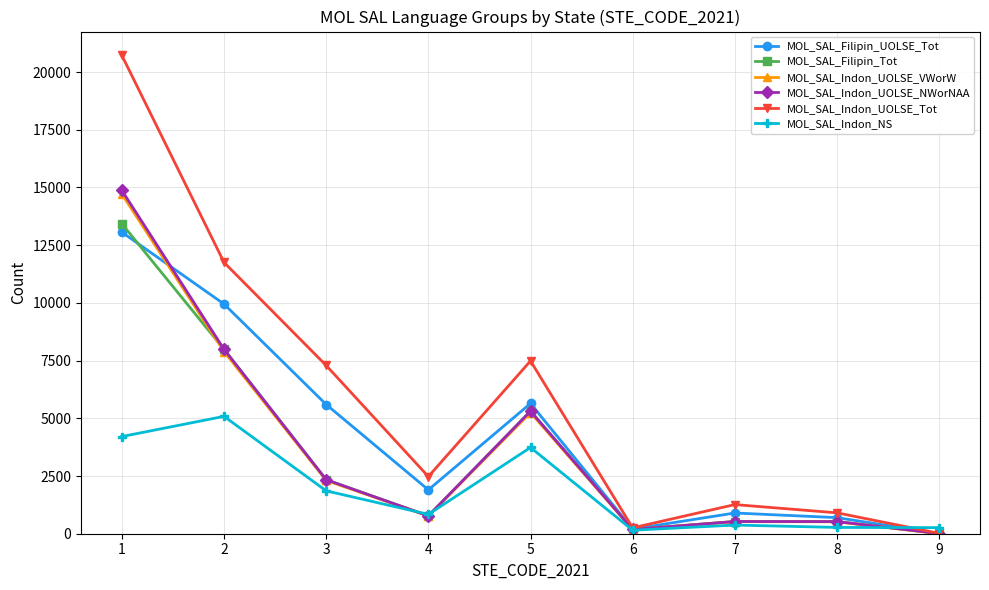

What is the total value across all series at 5?

32725